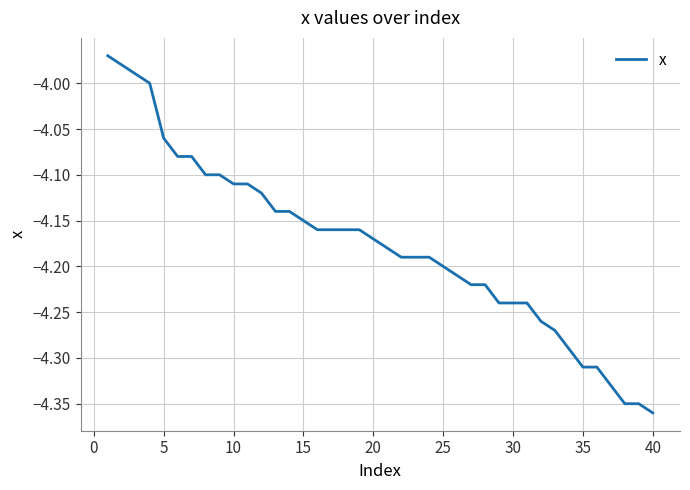

Reading left to right, what are all the values shown in this chart?

-4.0	-4.0	-4.0	-4.0	-4.1	-4.1	-4.1	-4.1	-4.1	-4.1	-4.1	-4.1	-4.1	-4.1	-4.2	-4.2	-4.2	-4.2	-4.2	-4.2	-4.2	-4.2	-4.2	-4.2	-4.2	-4.2	-4.2	-4.2	-4.2	-4.2	-4.2	-4.3	-4.3	-4.3	-4.3	-4.3	-4.3	-4.3	-4.3	-4.4